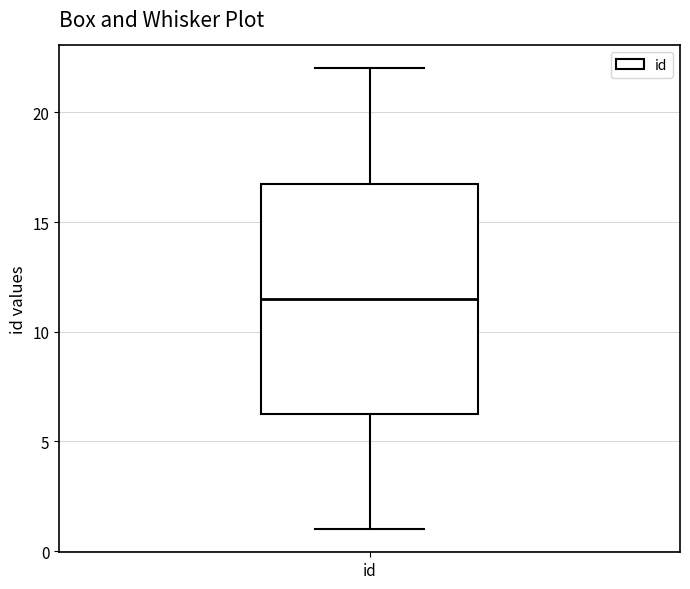

Transcribe this box plot: give where the median line is, the range the box spans, and where the two whiskers end, as read against the y-axis. The values are not printed on the chart, so give them approximately, as read against the axis.

median 11.5, box 6.5 to 17.0, whiskers 1.0 to 22.0